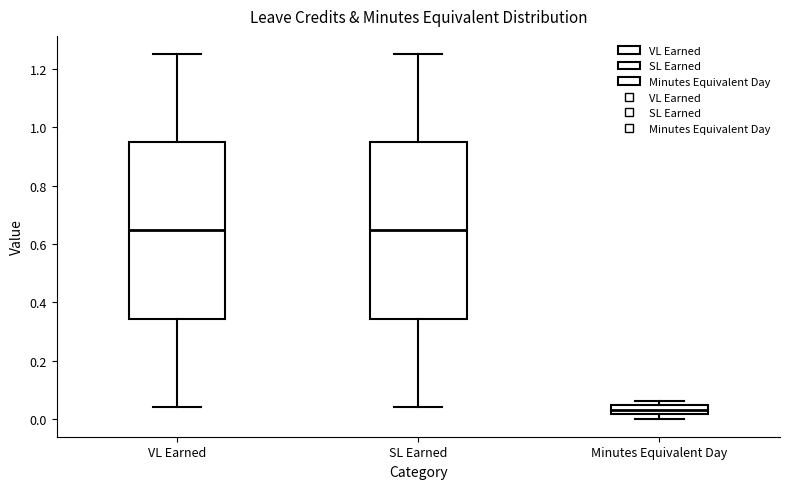

Reading left to right, read every box against the y-axis: the position of its median line, the range the box covers, and the ends of its whiskers. The values are not printed on the chart, so give them approximately, as read against the axis.

VL Earned: median 0.64, box 0.34 to 0.94, whiskers 0.04 to 1.26
SL Earned: median 0.64, box 0.34 to 0.94, whiskers 0.04 to 1.26
Minutes Equivalent Day: median 0.04 (inside the box), box 0.02 to 0.04, whiskers 0.00 to 0.06